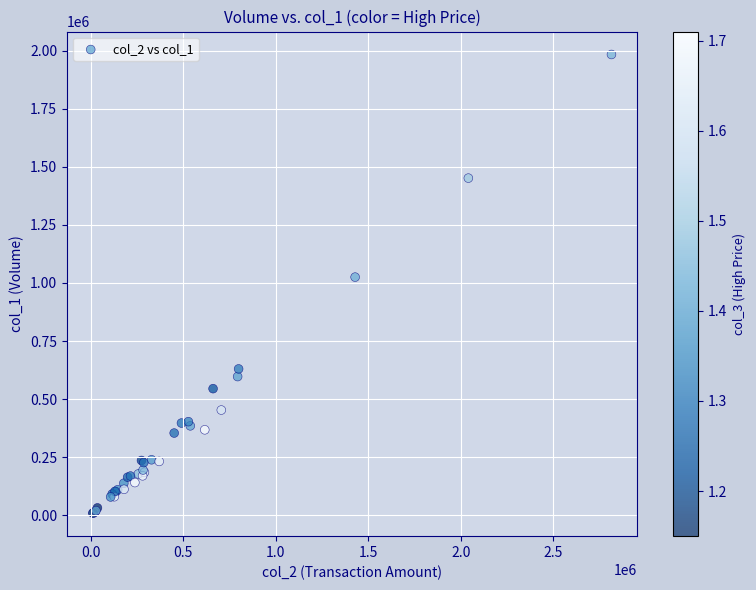

What Y value in the scatter plot is closest to 996000?

1025000